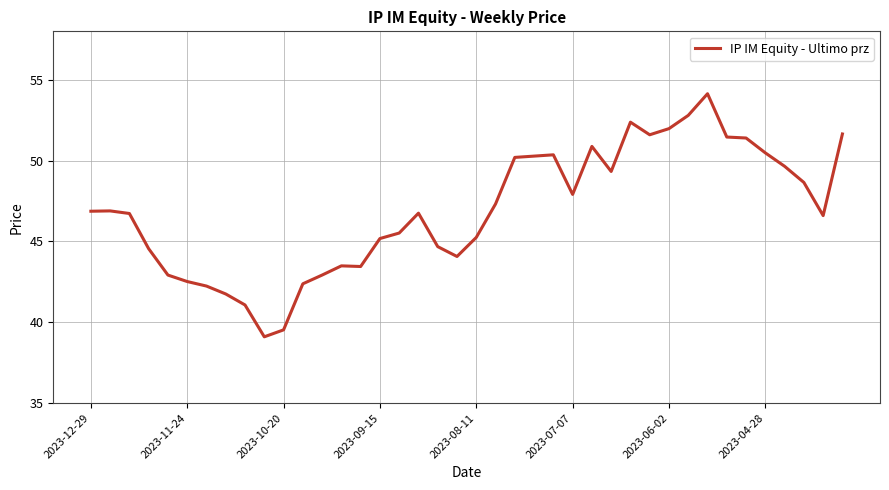

True or false: the data has more than 0 interior local peaks.

True